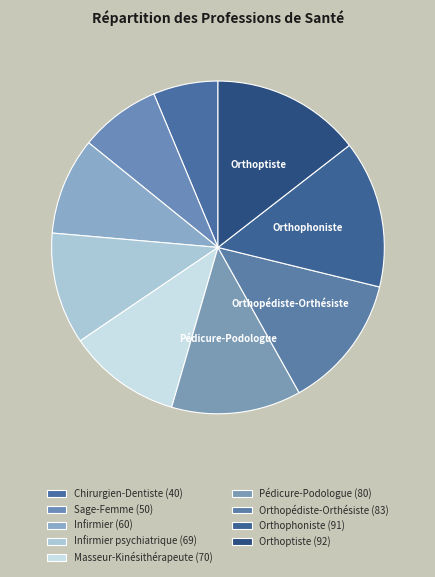

How many segments does this pie chart have?

9